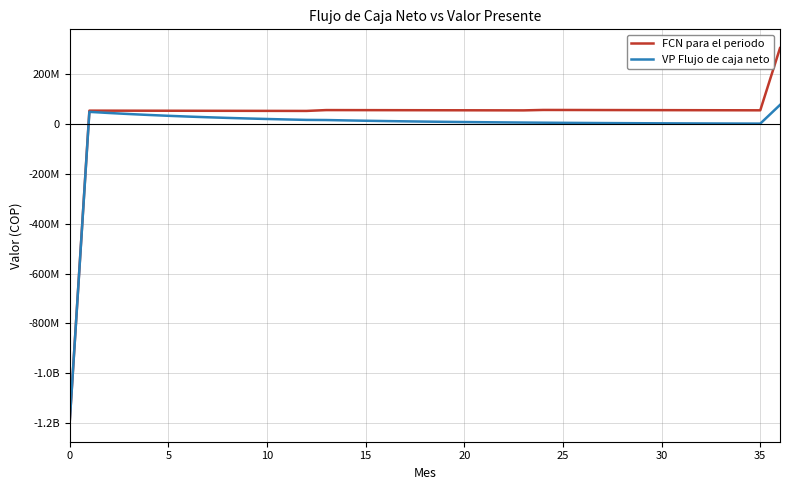

Is this an area chart (filled region under the line)?

No